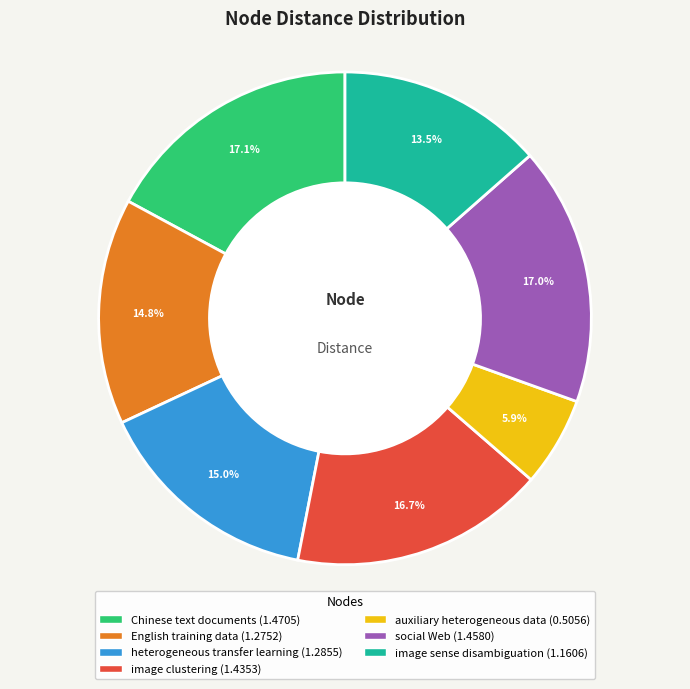

How many segments does this pie chart have?

7